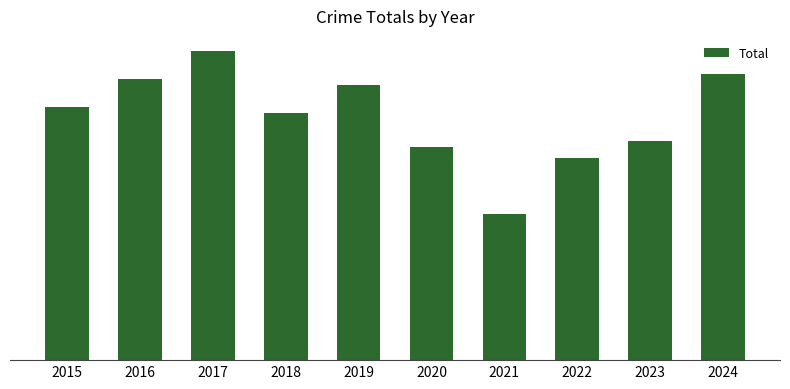

Rank the categories by value from highest to lowest.

2017, 2024, 2016, 2019, 2015, 2018, 2023, 2020, 2022, 2021